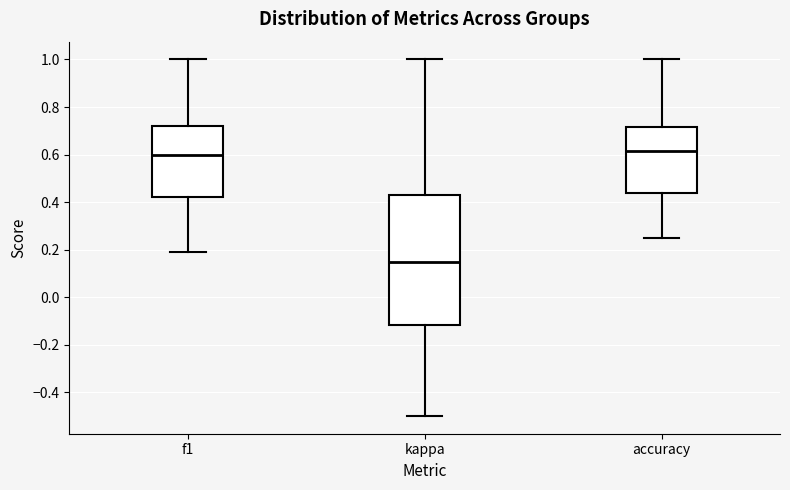

Reading left to right, transcribe this box plot: for each box, give where its median line is, the range the box spans, and where its two whiskers end, as read against the y-axis. The values are not printed on the chart, so give them approximately, as read against the axis.

f1: median 0.60, box 0.42 to 0.72, whiskers 0.20 to 1.00
kappa: median 0.14, box -0.12 to 0.42, whiskers -0.50 to 1.00
accuracy: median 0.62, box 0.44 to 0.72, whiskers 0.26 to 1.00